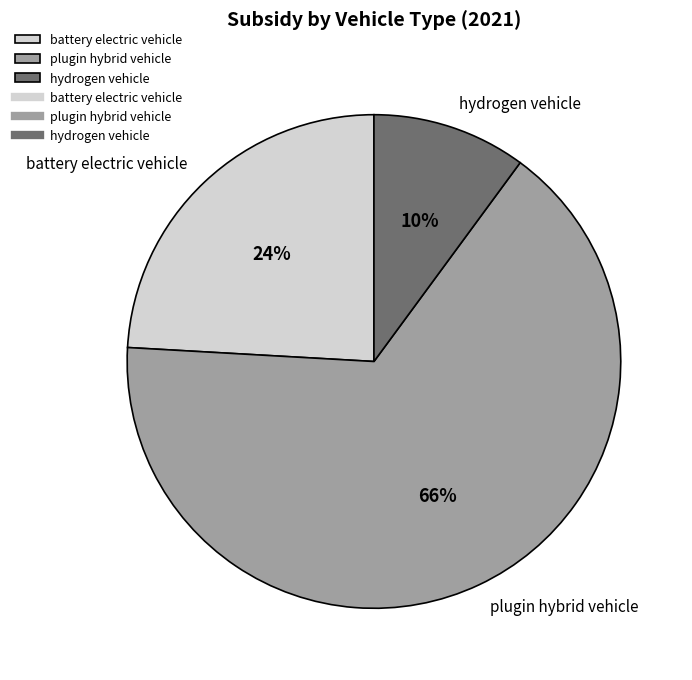

Which slice is the largest?

plugin hybrid vehicle